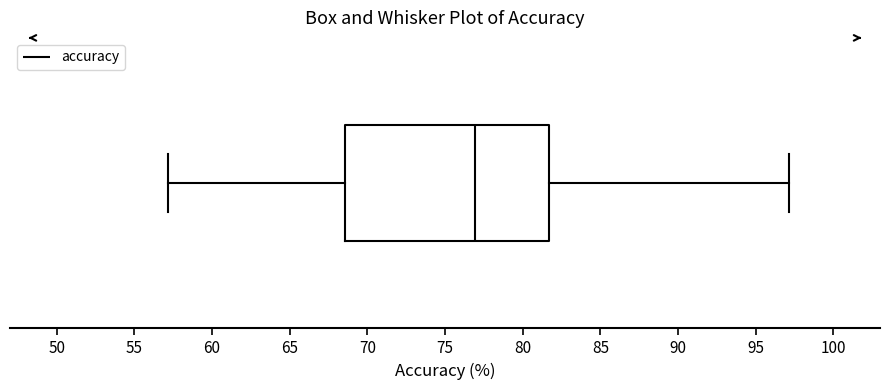

Transcribe this box plot: give where the median line is, the range the box spans, and where the two whiskers end, as read against the x-axis. The values are not printed on the chart, so give them approximately, as read against the axis.

median 77.0, box 68.5 to 81.5, whiskers 57.0 to 97.0